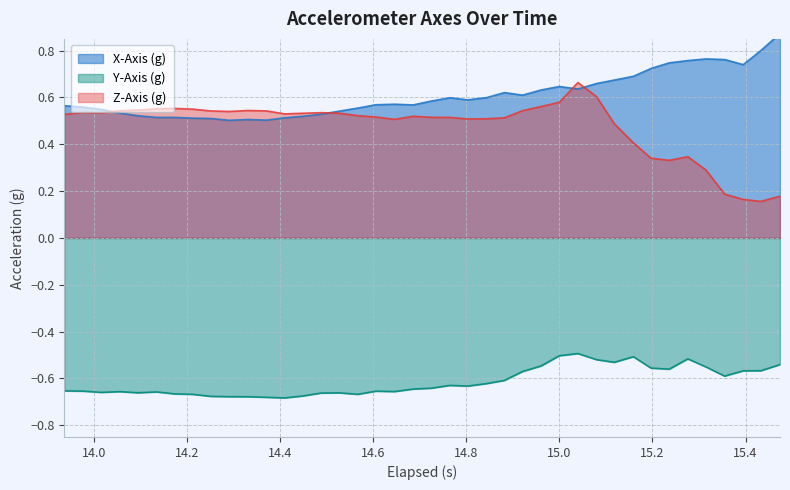

True or false: Y-Axis (g) and Z-Axis (g) cross at least once.

False